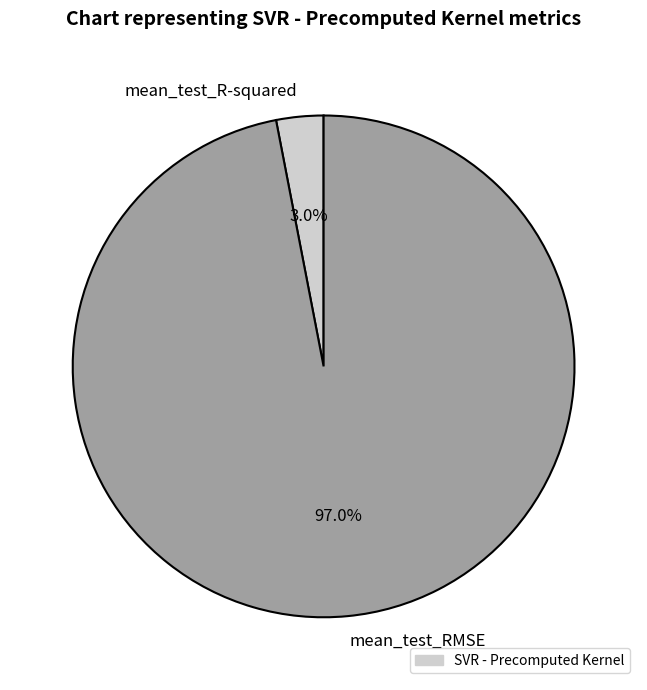

To the nearest percent, what portion does mean_test_RMSE represent?

97%